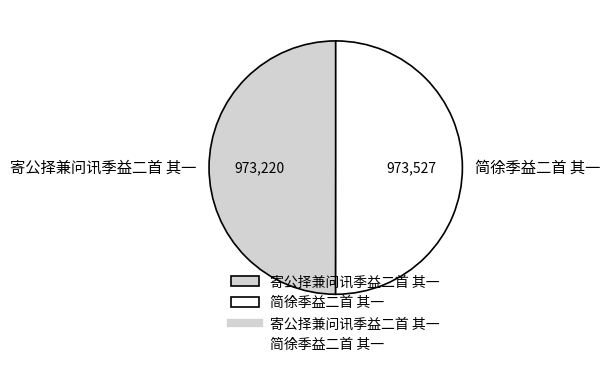

The 简徐季益二首 其一 slice represents 50% of the pie. True or false?

True